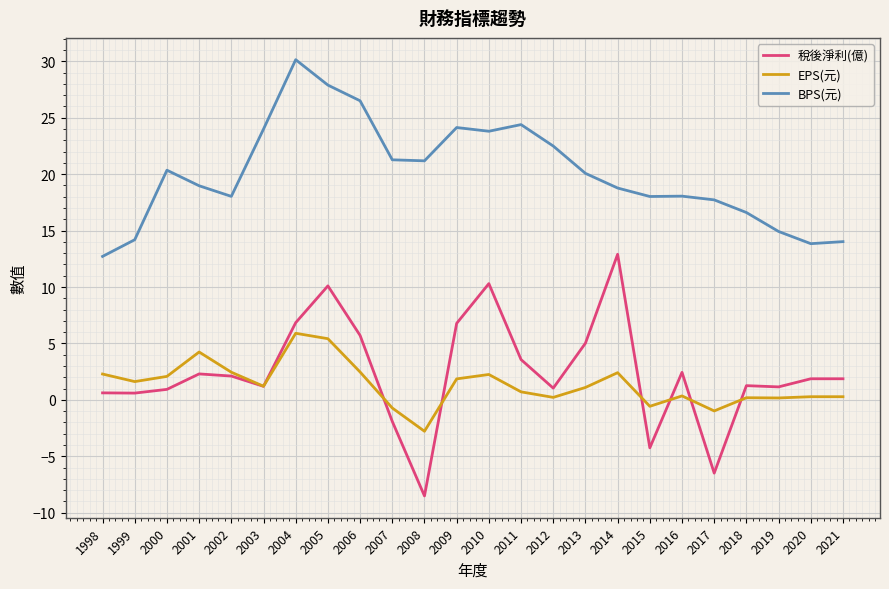

What is the difference between the second highest and second lowest values in the 稅後淨利(億) series?

16.8